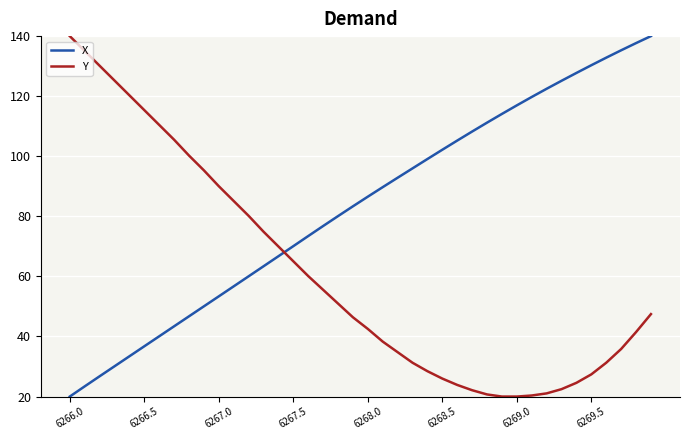

How many values in the Y series exceed 47?

20